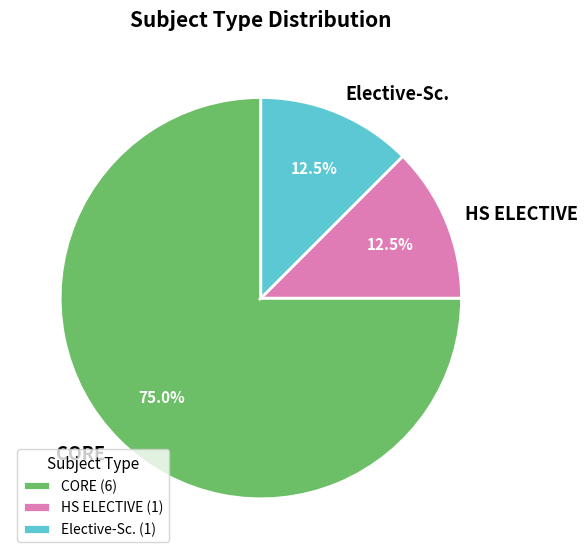

Count the number of slices in the pie.

3